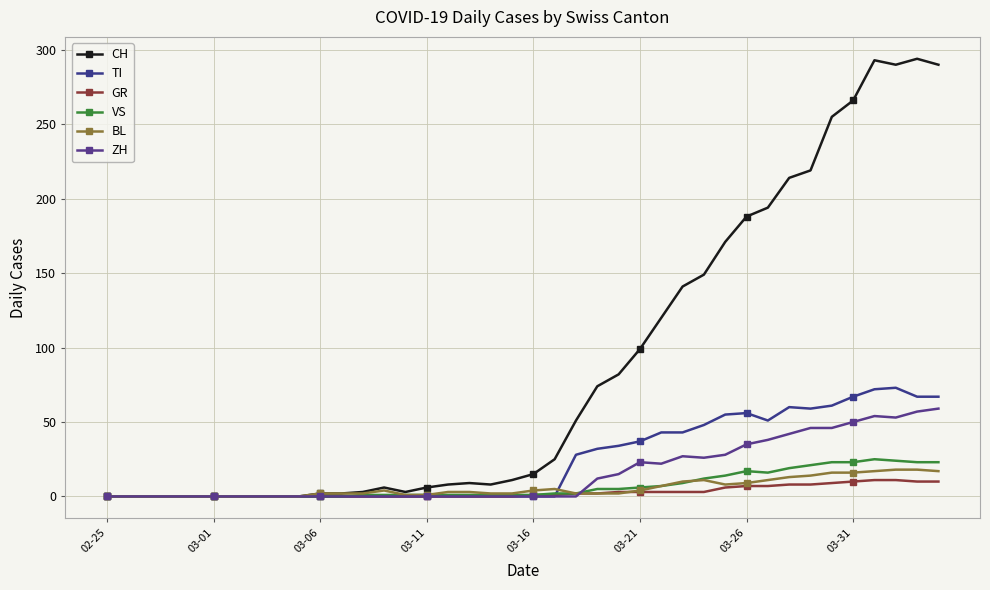

How many lines are shown in the chart?

6